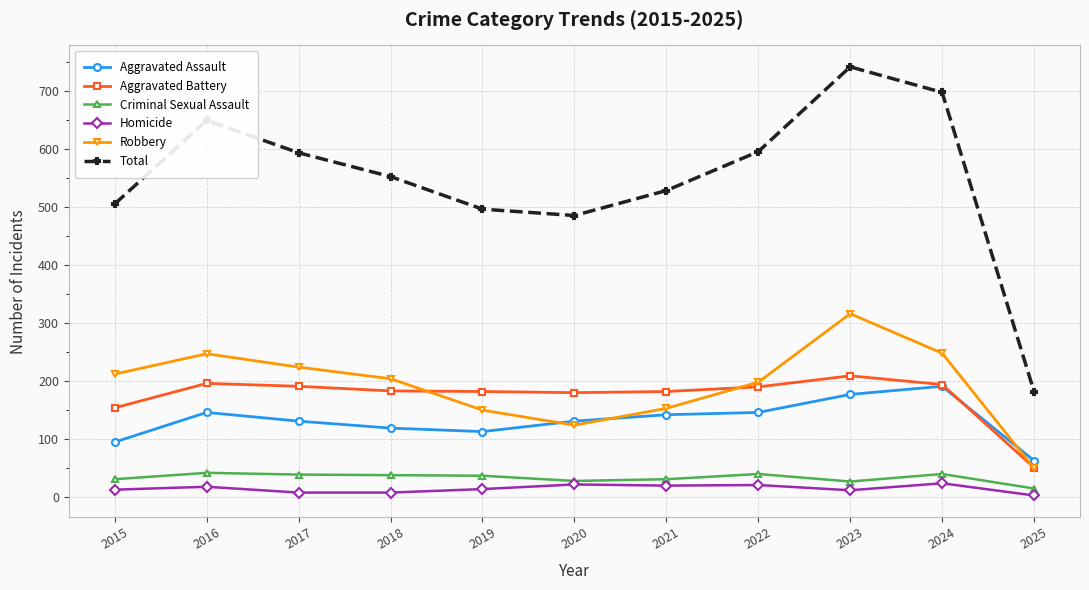

Is the value of Total at 2019 greater than the value of Aggravated Battery at 2018?

Yes